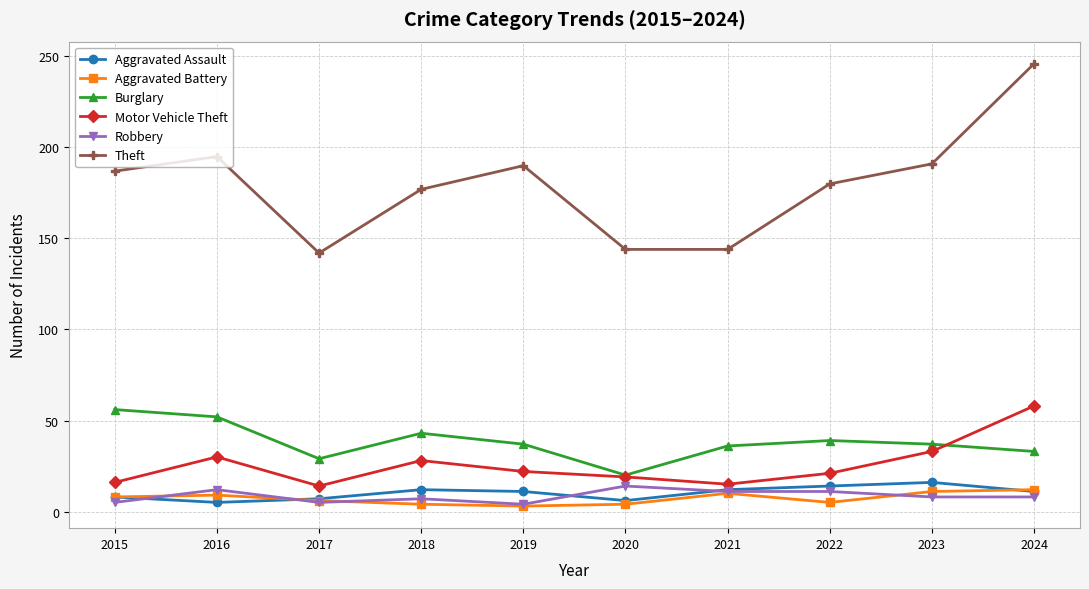

The value of Robbery at 2022 is 11. True or false?

True